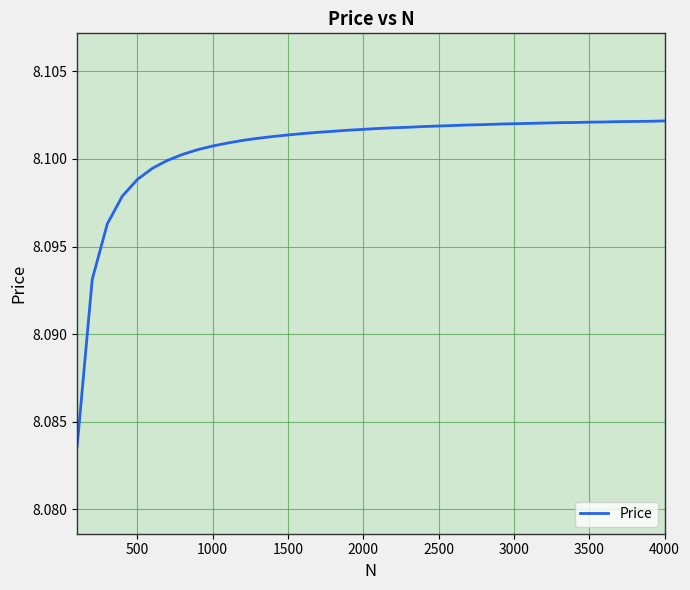

Is it true that the value at 1000 is 12.0?

False